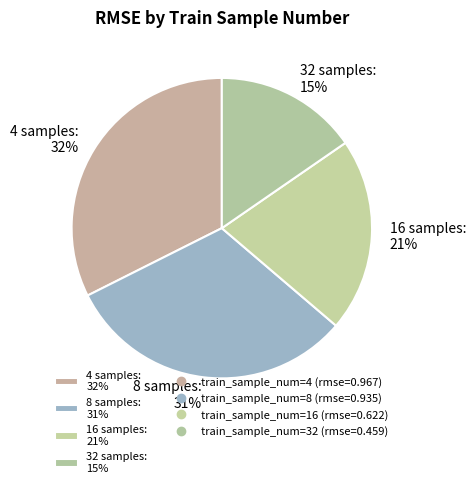

Do 32 samples: 15% and 8 samples: 31% together represent more than half of the pie?

No